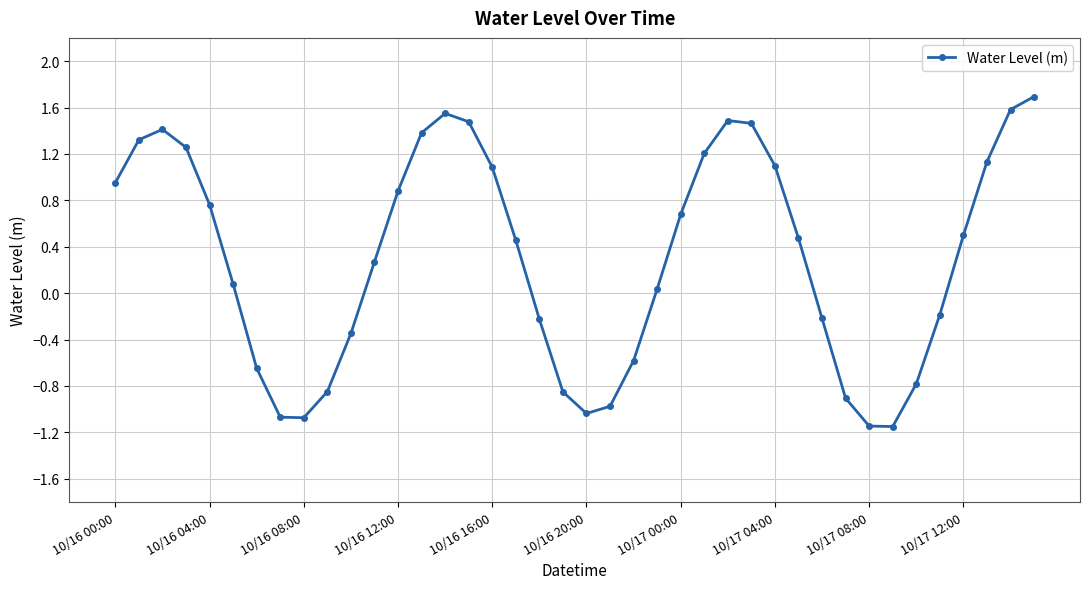

How many values are above zero?

24